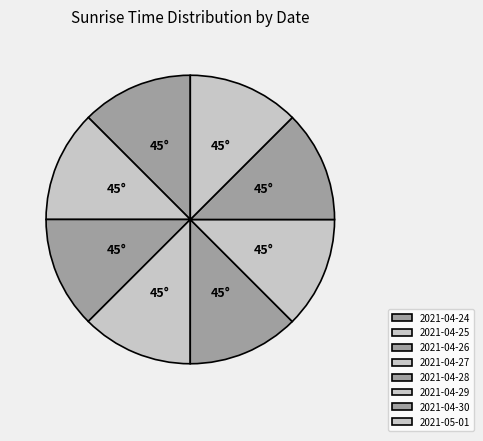

Does any single category account for the majority?

No